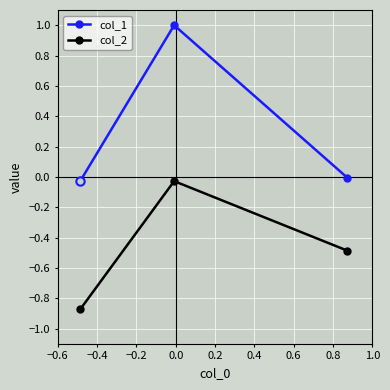

Which series has the largest total across all categories?

col_1